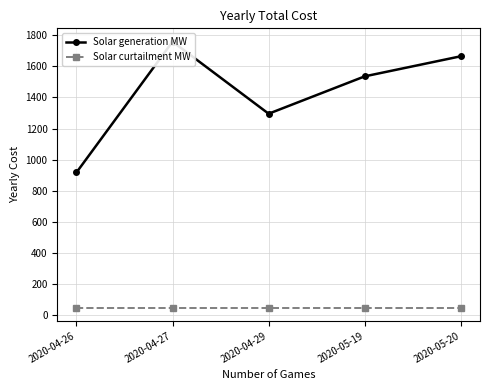

True or false: Solar curtailment MW has a value of 89 at 2020-04-27.

False